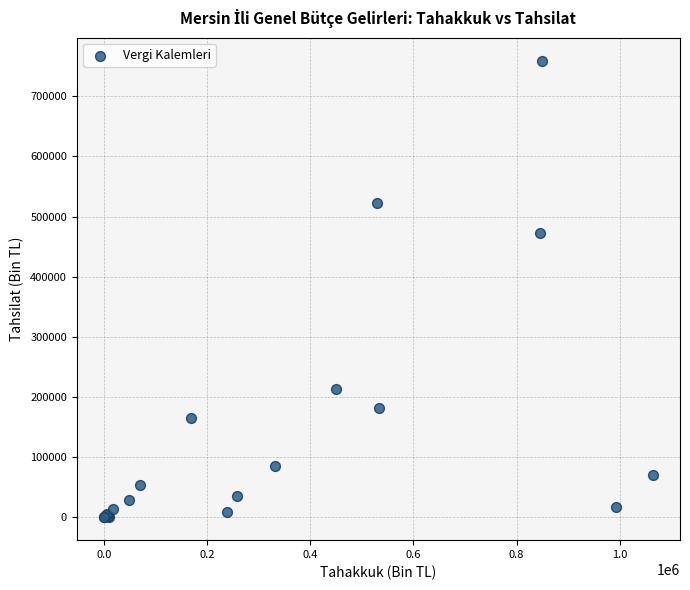

What Y value in the scatter plot is closest to 379740?

472592